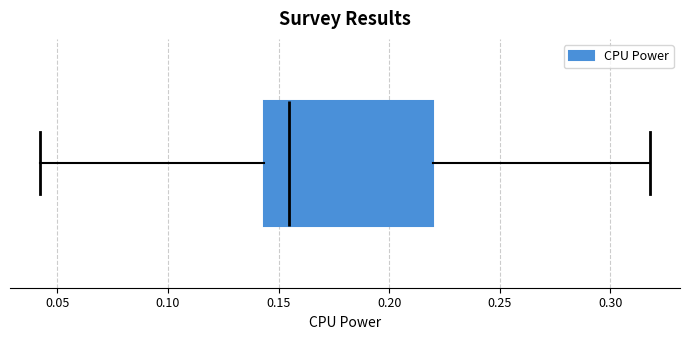

Read this box plot against the x-axis: the position of the median line, the range covered by the box, and the ends of both whiskers. The values are not printed on the chart, so give them approximately, as read against the axis.

median 0.155, box 0.145 to 0.220, whiskers 0.040 to 0.320